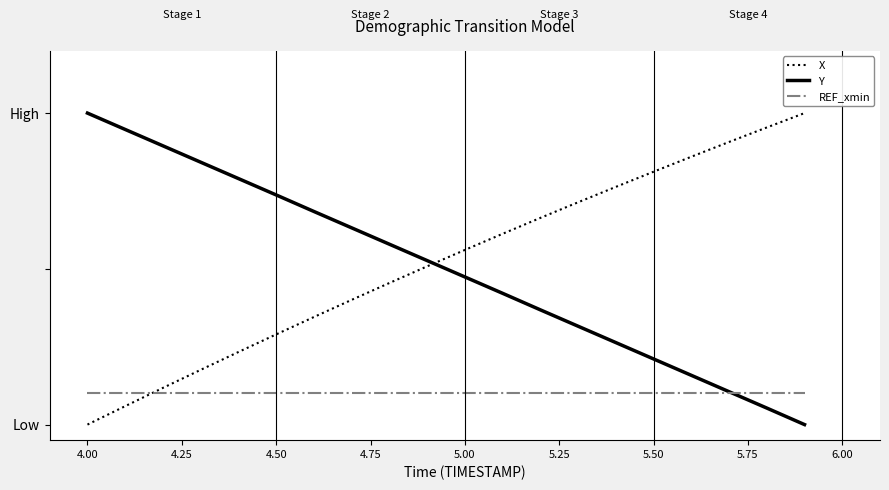

Does the chart have visible grid lines?

No